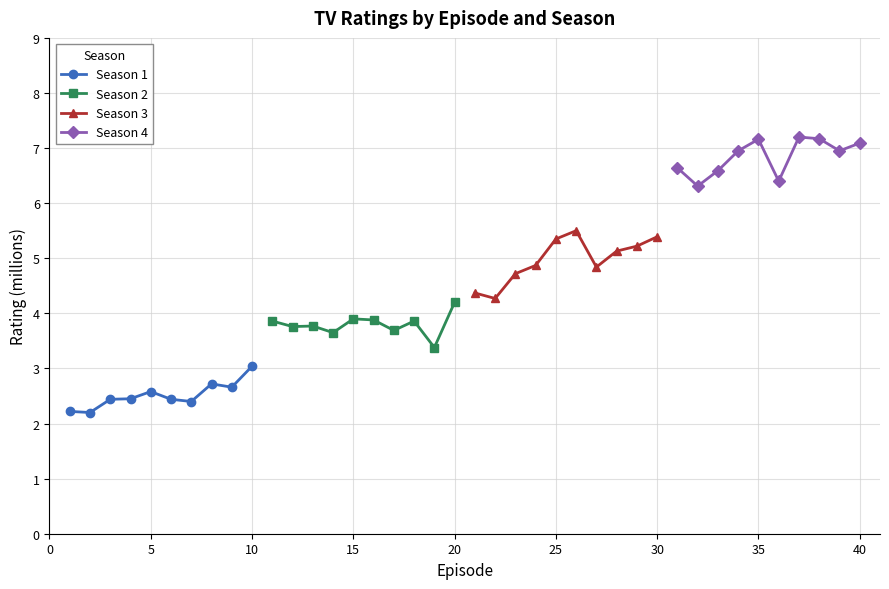

Count the Season 2 values in the range 3 to 4.

9